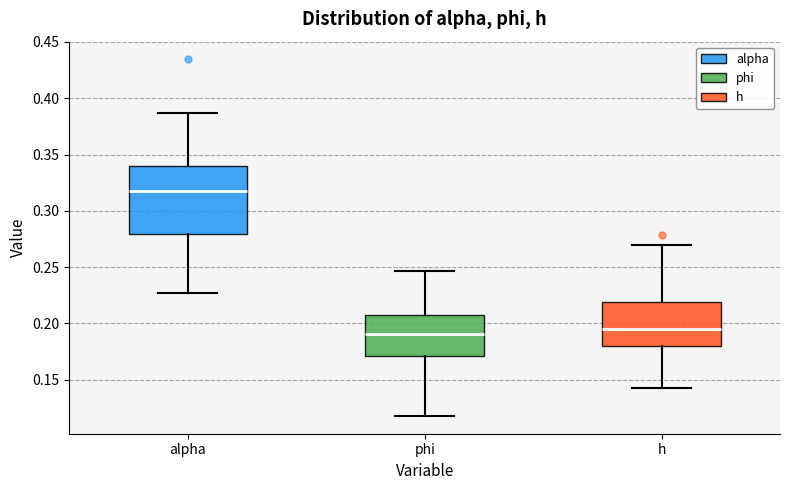

Which box is the tallest, from its lower edge to its upper edge?

alpha